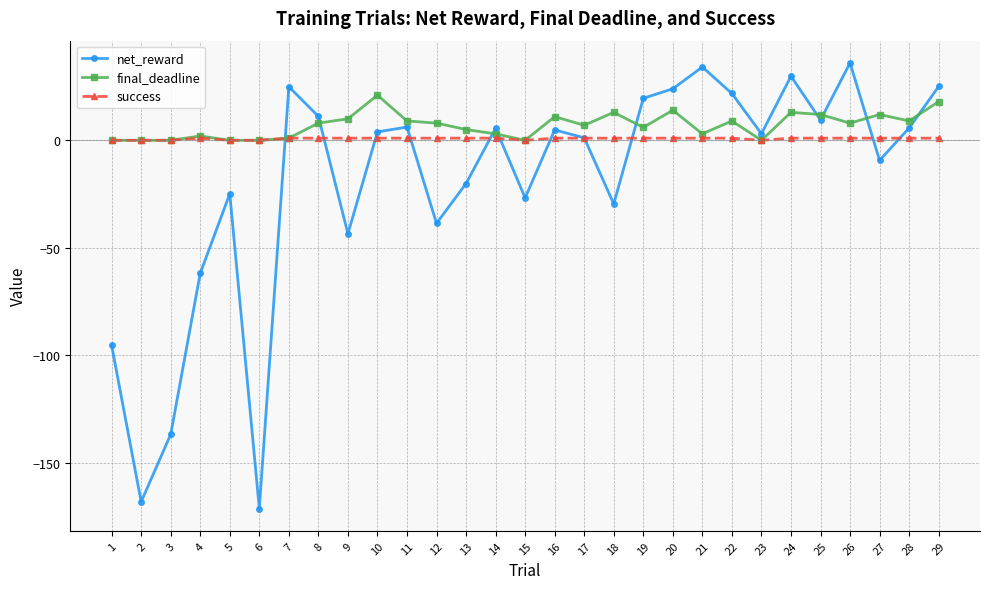

True or false: final_deadline has a value of 13.0 at 24.

True